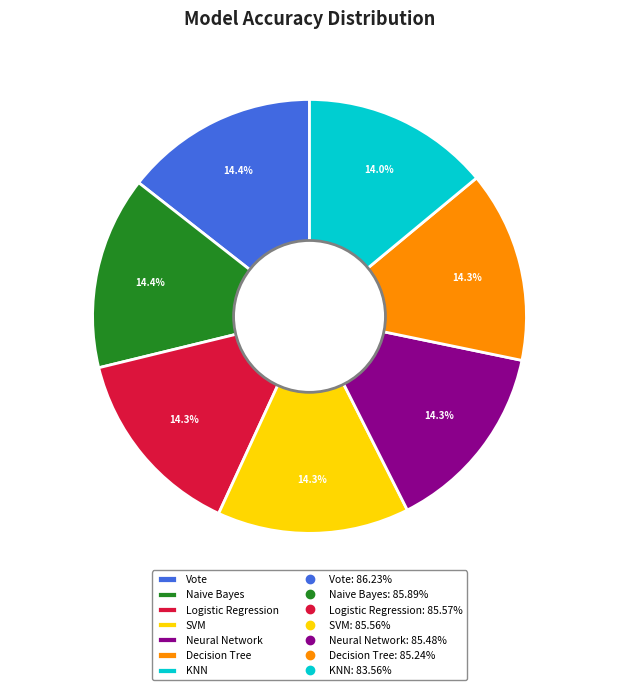

Is there any slice that represents more than half of the pie?

No